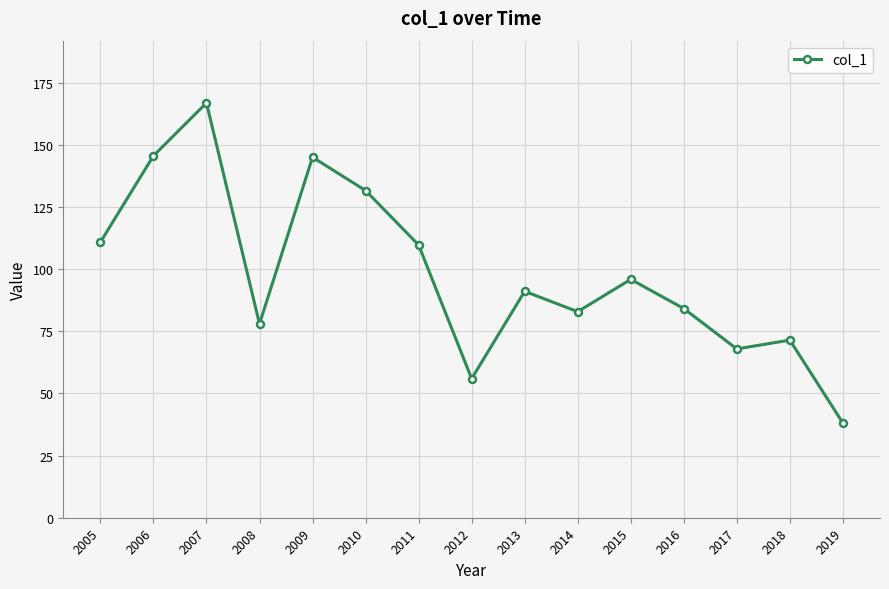

What is the difference between the values at 2008 and 2017?

10.1